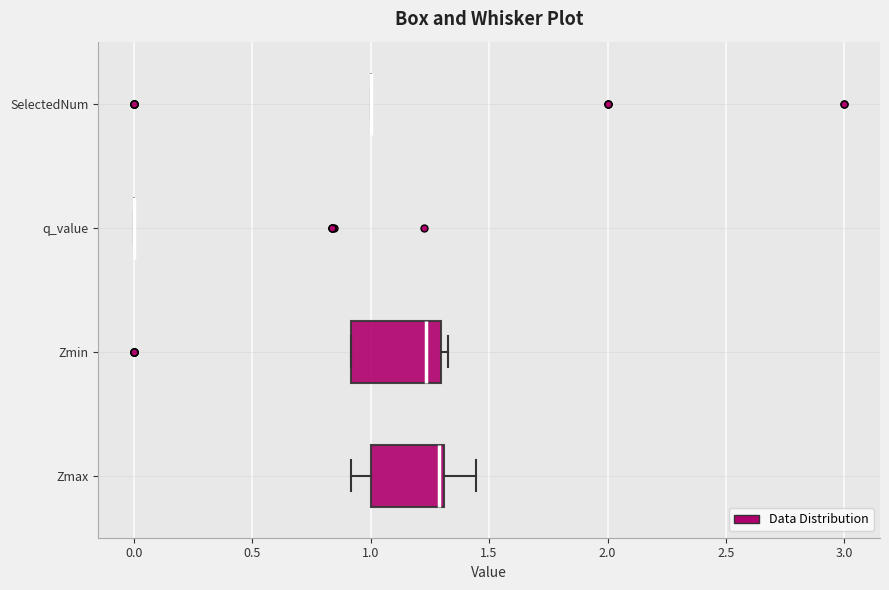

Where is the right edge of the box for Zmin on the x-axis? The values are not printed on the chart, so give them approximately, as read against the axis.

1.30